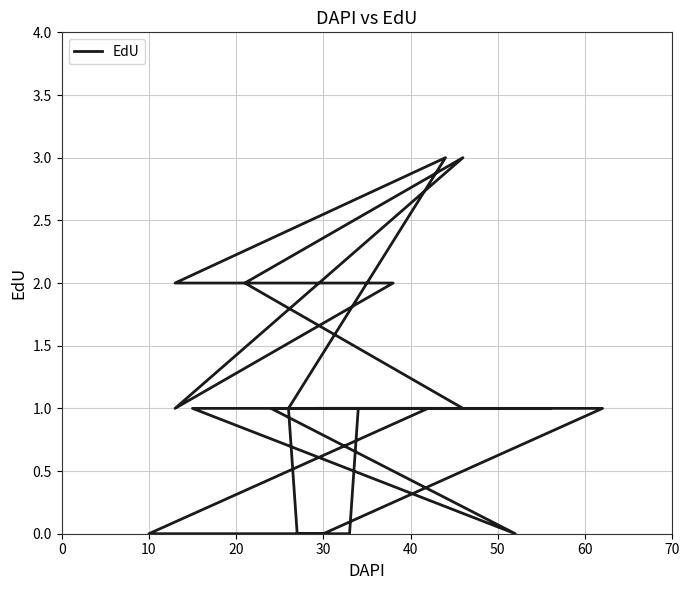

What is the sum of all values?

22